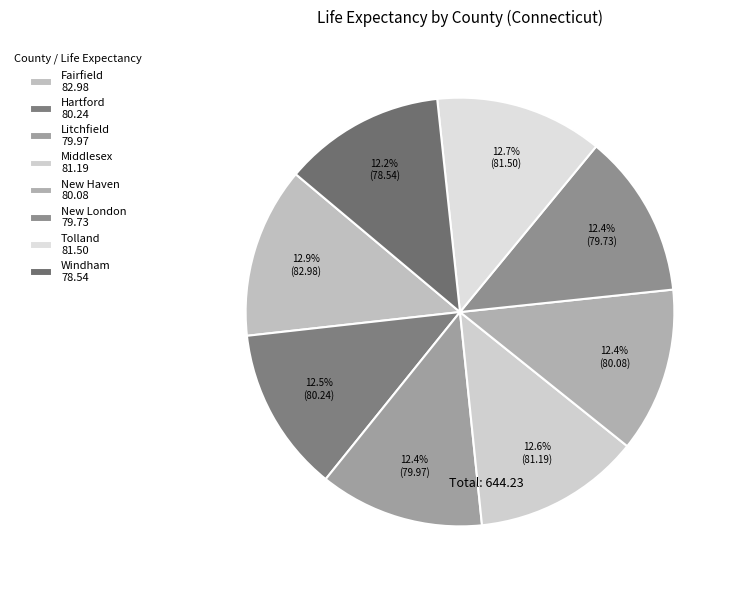

Which category has the smallest portion of the pie?

Windham